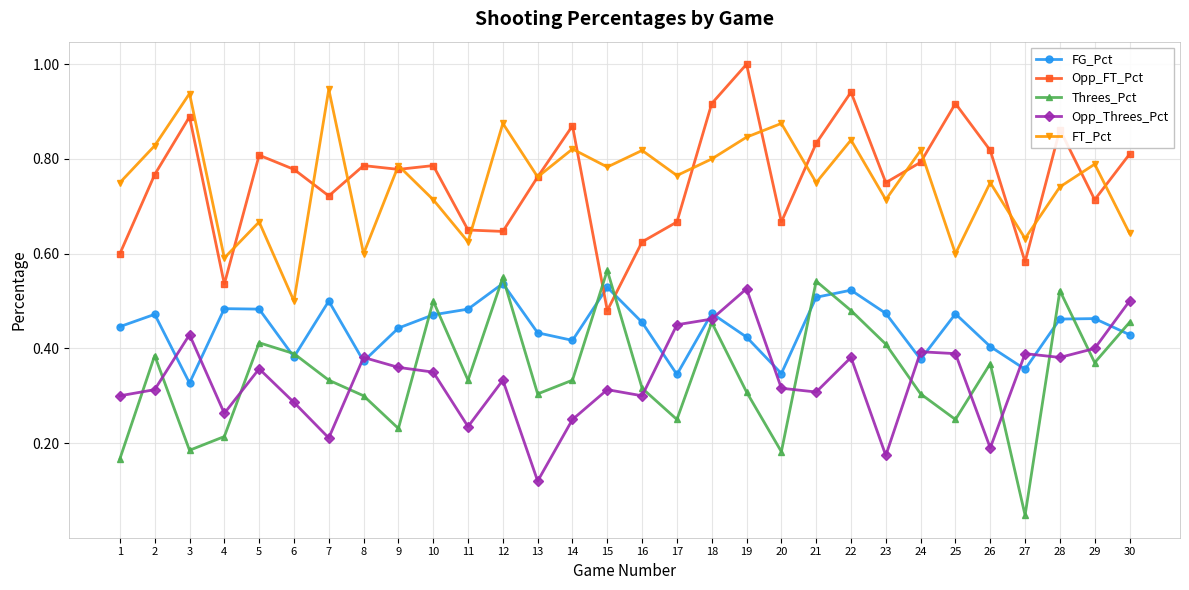

Between 3 and 13, which series saw the biggest shift?

Opp_Threes_Pct